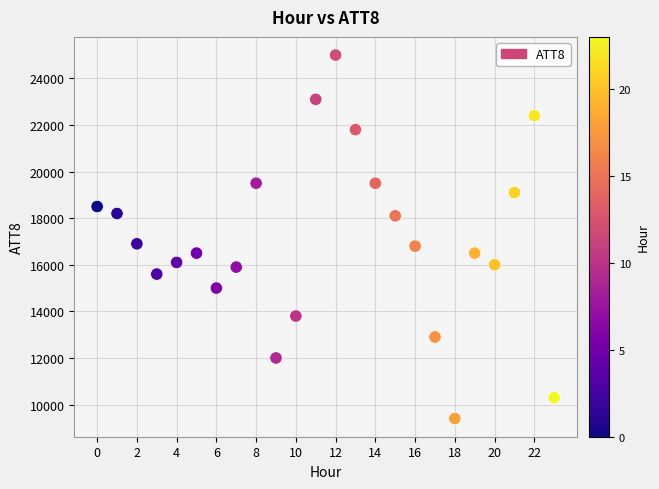

What is the range of Y values (max minus min)?

15600